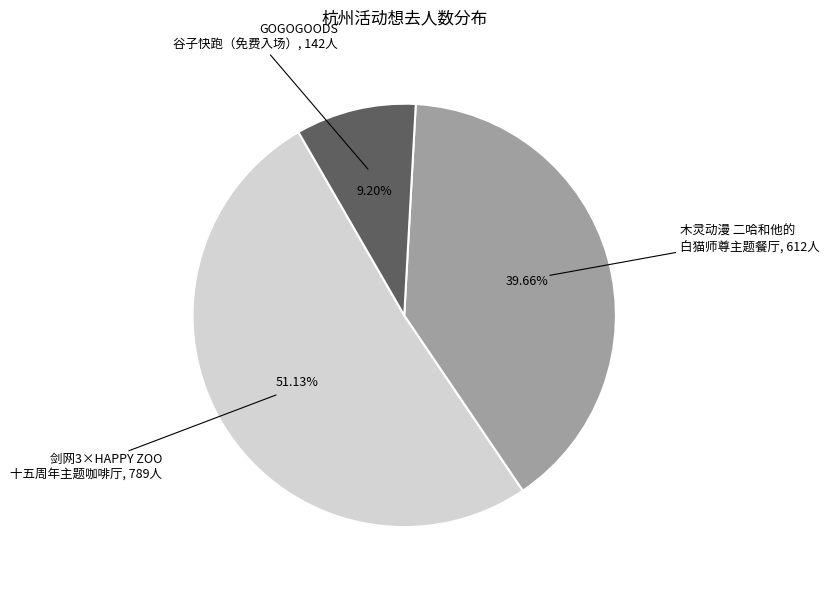

Is there a majority slice in this chart?

Yes